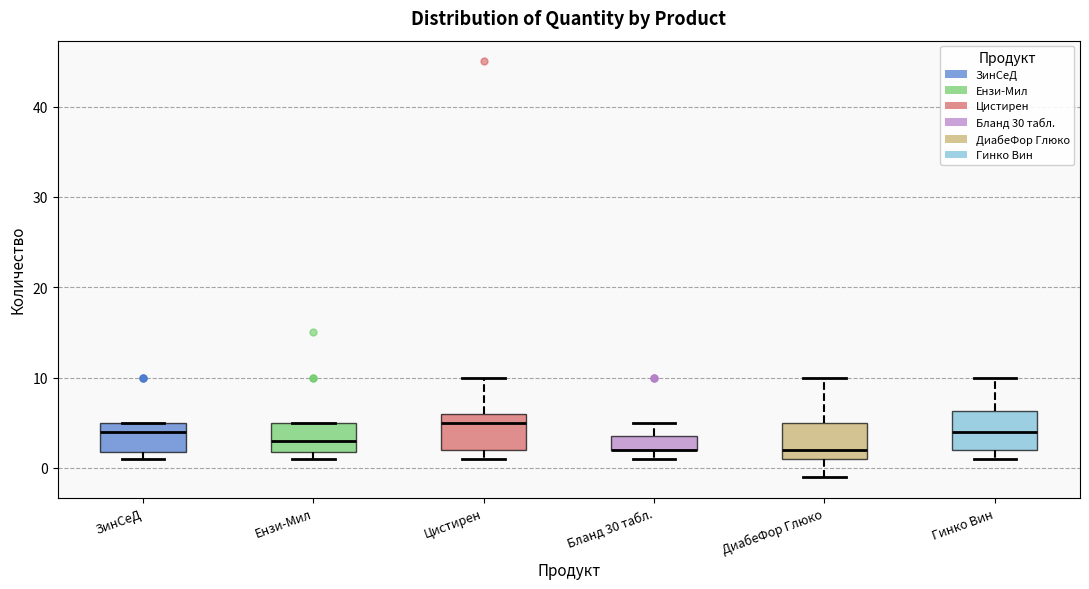

Reading left to right, read every box against the y-axis: the position of its median line, the range the box covers, and the ends of its whiskers. The values are not printed on the chart, so give them approximately, as read against the axis.

ЗинСеД: median 4, box 2 to 5, whiskers 1 to 5
Ензи-Мил: median 3, box 2 to 5, whiskers 1 to 5
Цистирен: median 5, box 2 to 6, whiskers 1 to 10
Бланд 30 табл.: median 2 (drawn on the box's lower edge), box 2 to 4, whiskers 1 to 5
ДиабеФор Глюко: median 2, box 1 to 5, whiskers -1 to 10
Гинко Вин: median 4, box 2 to 6, whiskers 1 to 10